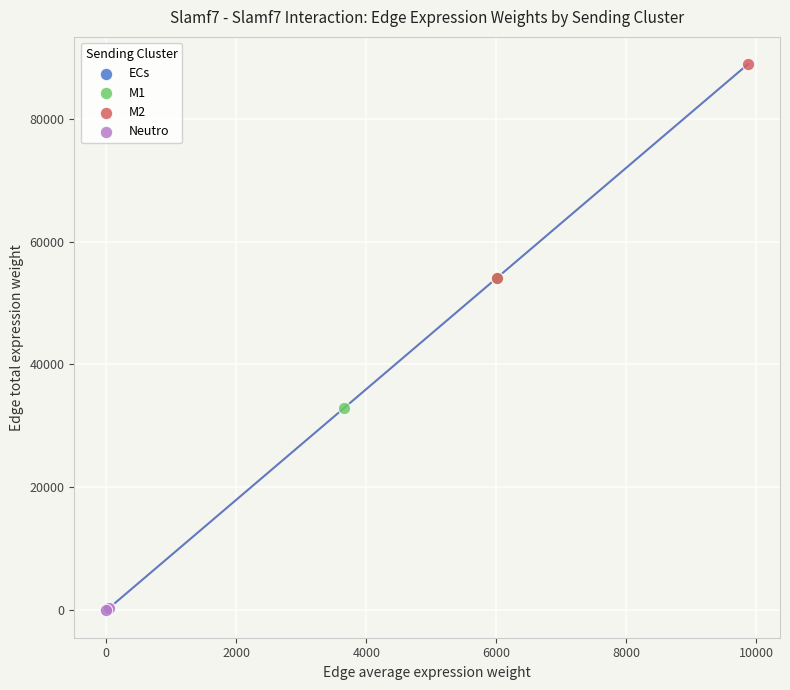

Which series contains the highest Y value?

M2